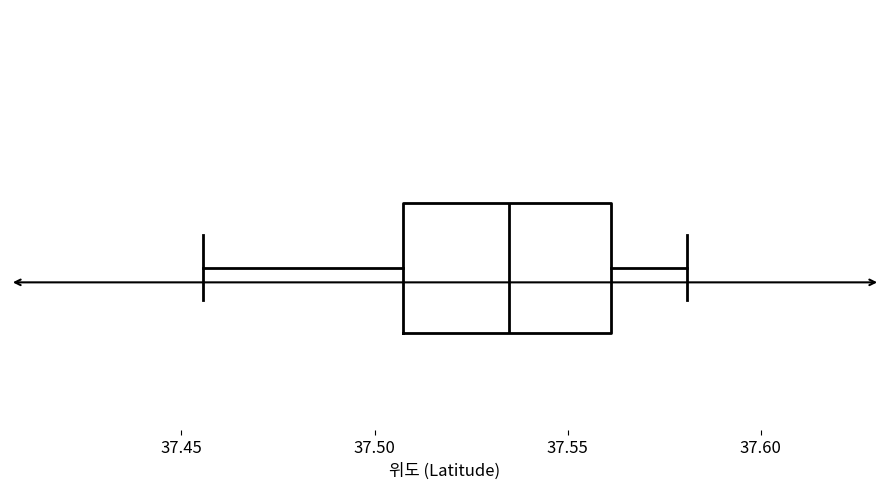

Read this box plot against the x-axis: the position of the median line, the range covered by the box, and the ends of both whiskers. The values are not printed on the chart, so give them approximately, as read against the axis.

median 37.535, box 37.505 to 37.560, whiskers 37.455 to 37.580